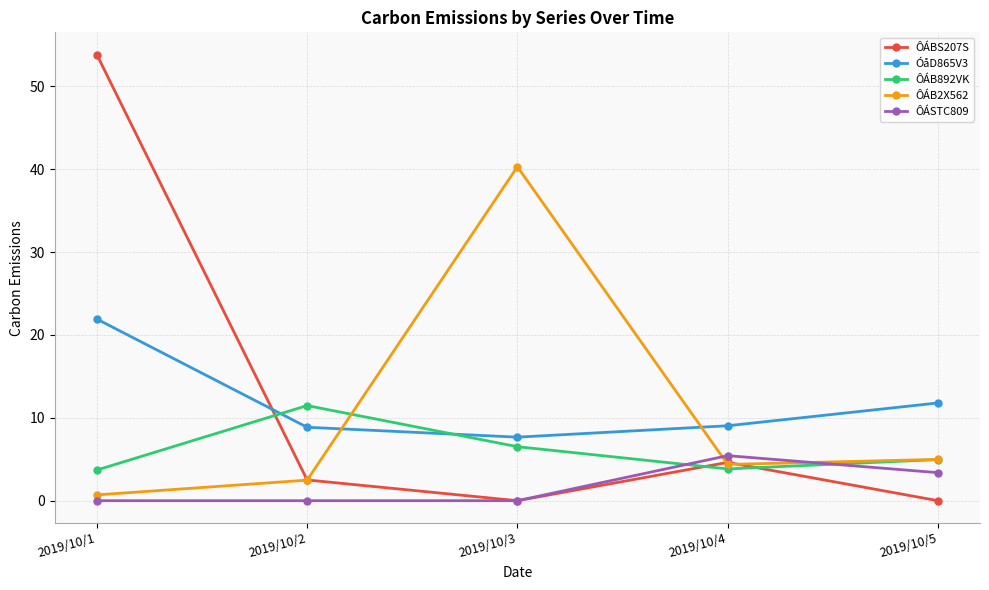

Which series has the largest range (max minus min)?

ÔÁBS207S